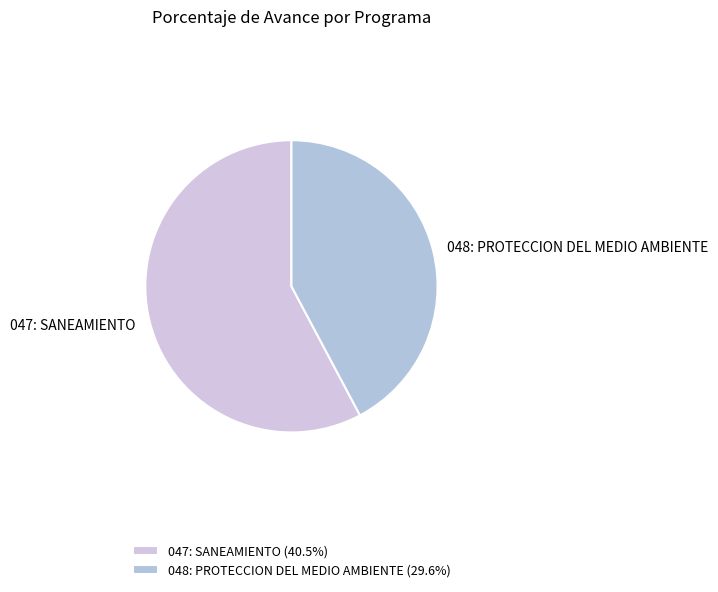

Which slice is the smallest?

048: PROTECCION DEL MEDIO AMBIENTE